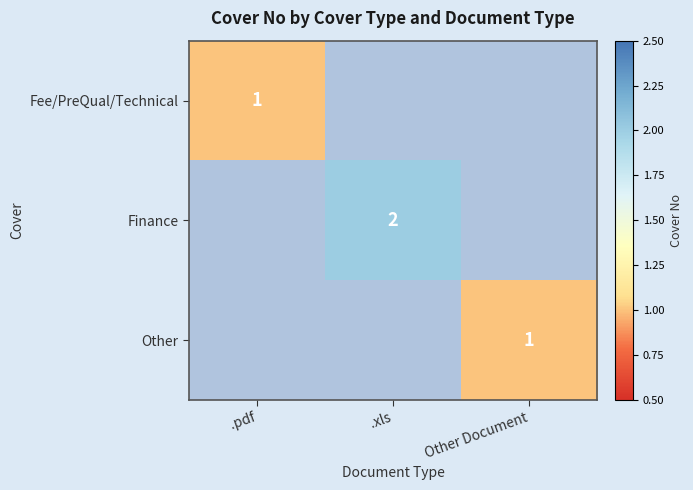

True or false: Other has a value of 1 at Other Document.

True